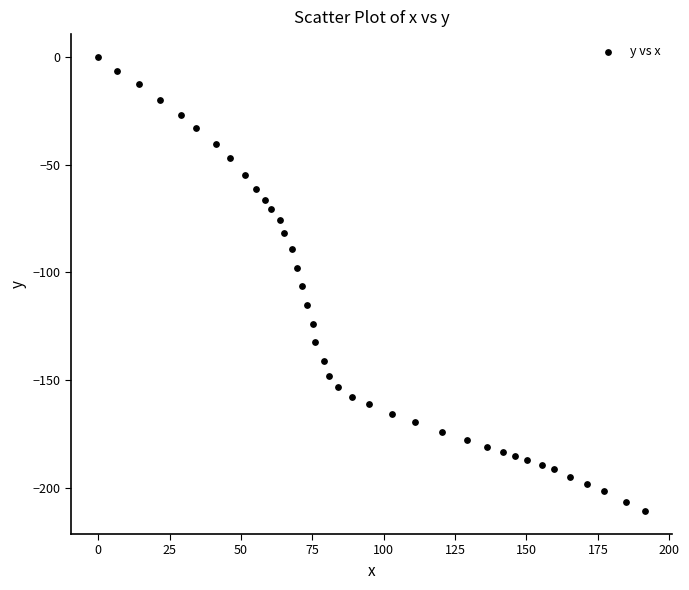

What is the range of X values (max minus min)?

191.4